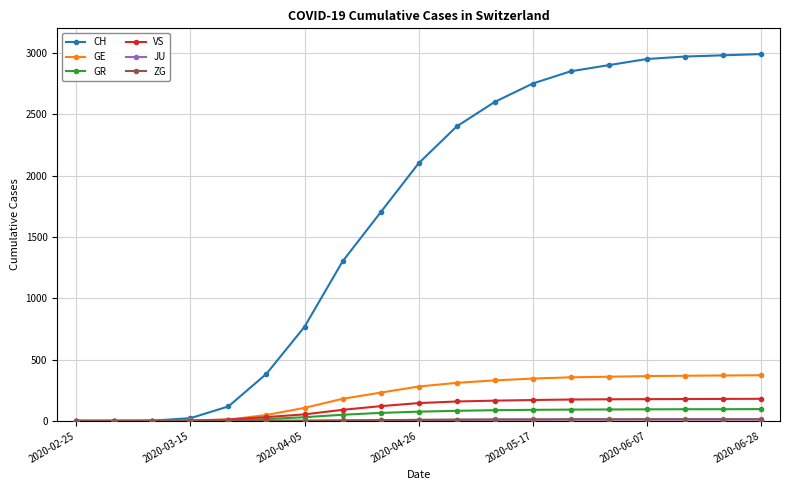

Which series has the largest range (max minus min)?

CH